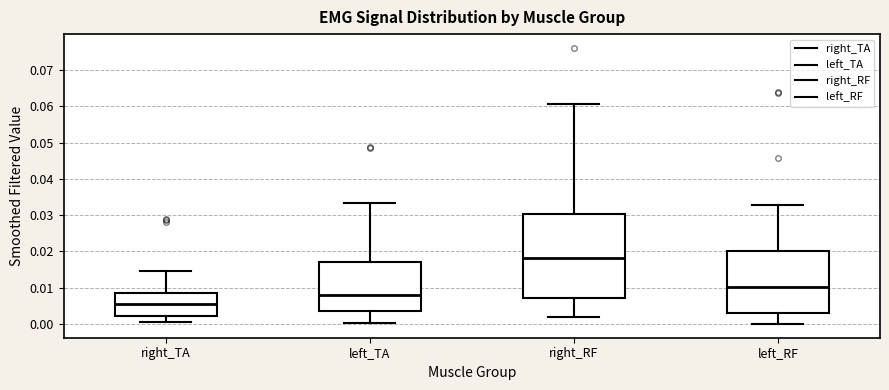

Reading left to right, transcribe this box plot: for each box, give where its median line is, the range the box spans, and where its two whiskers end, as read against the y-axis. The values are not printed on the chart, so give them approximately, as read against the axis.

right_TA: median 0.005, box 0.002 to 0.009, whiskers 0.001 to 0.015
left_TA: median 0.008, box 0.004 to 0.017, whiskers 0.000 to 0.033
right_RF: median 0.018, box 0.007 to 0.030, whiskers 0.002 to 0.061
left_RF: median 0.010, box 0.003 to 0.020, whiskers 0.000 to 0.033